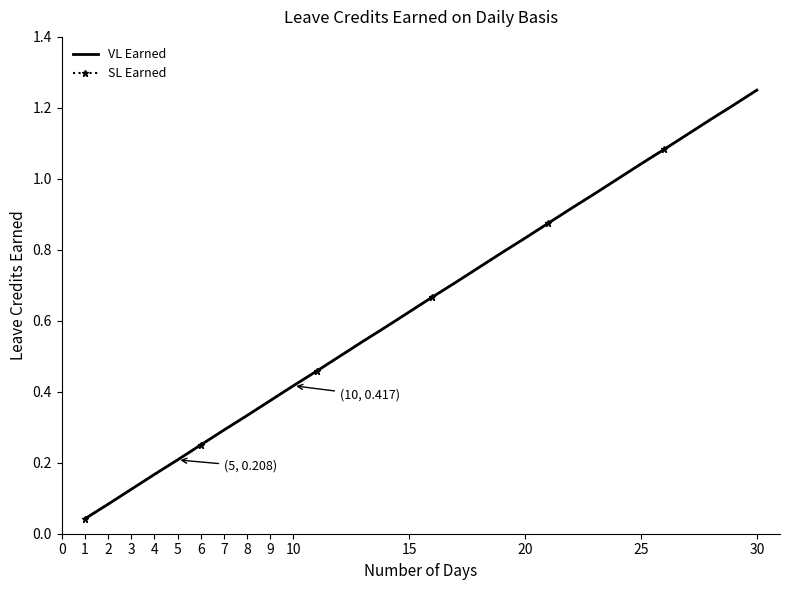

Which series has the widest spread of values?

VL Earned